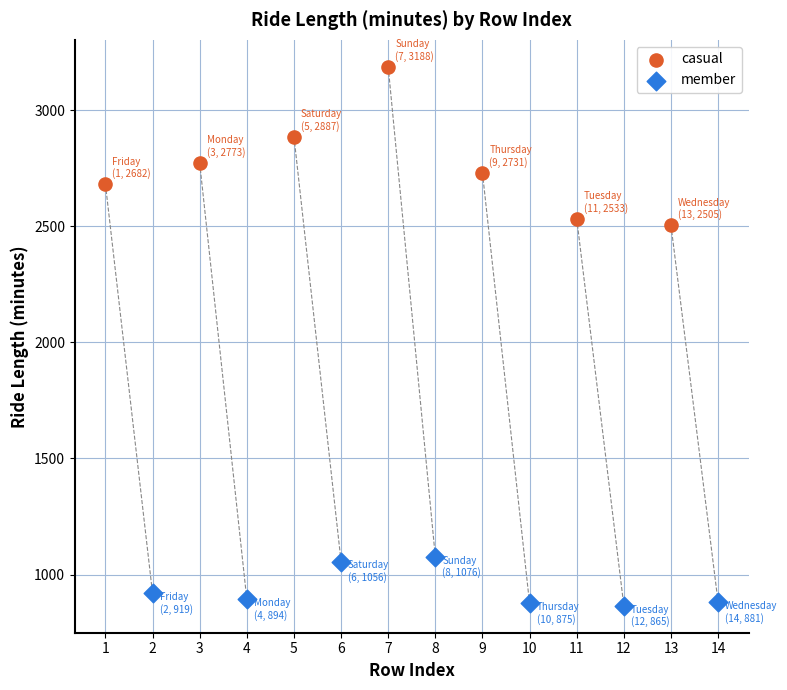

Which series has the largest Y range (max minus min)?

casual